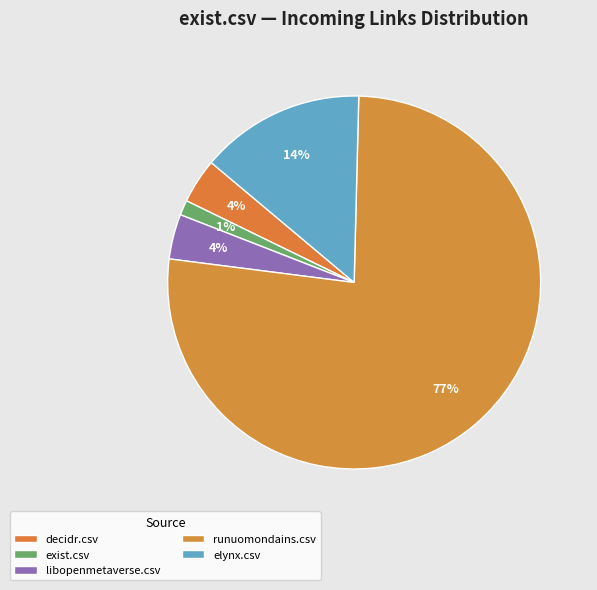

How many segments does this pie chart have?

5